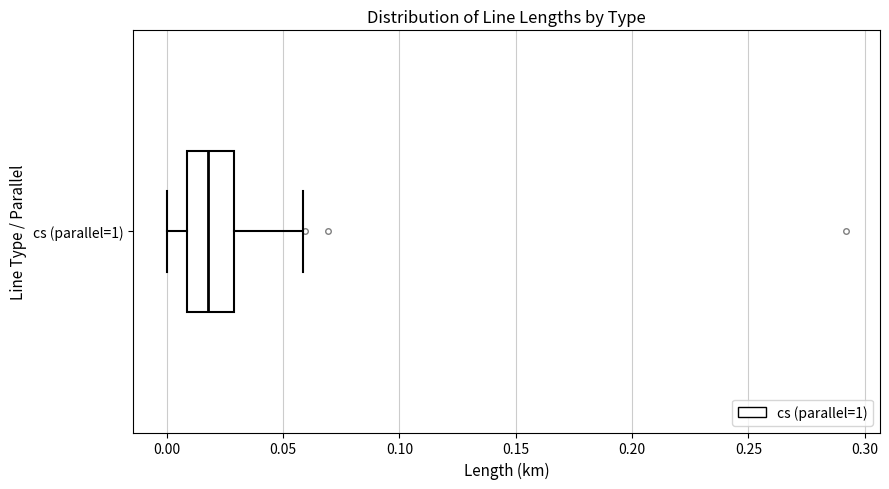

Read this box plot against the x-axis: the position of the median line, the range covered by the box, and the ends of both whiskers. The values are not printed on the chart, so give them approximately, as read against the axis.

median 0.02, box 0.01 to 0.03, whiskers 0.00 to 0.06